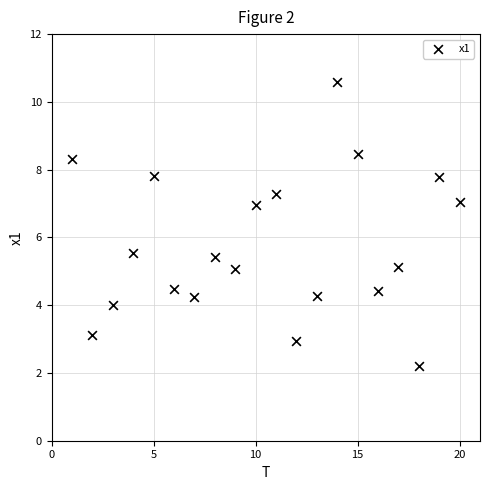

What Y value in the scatter plot is closest to 6?

5.6